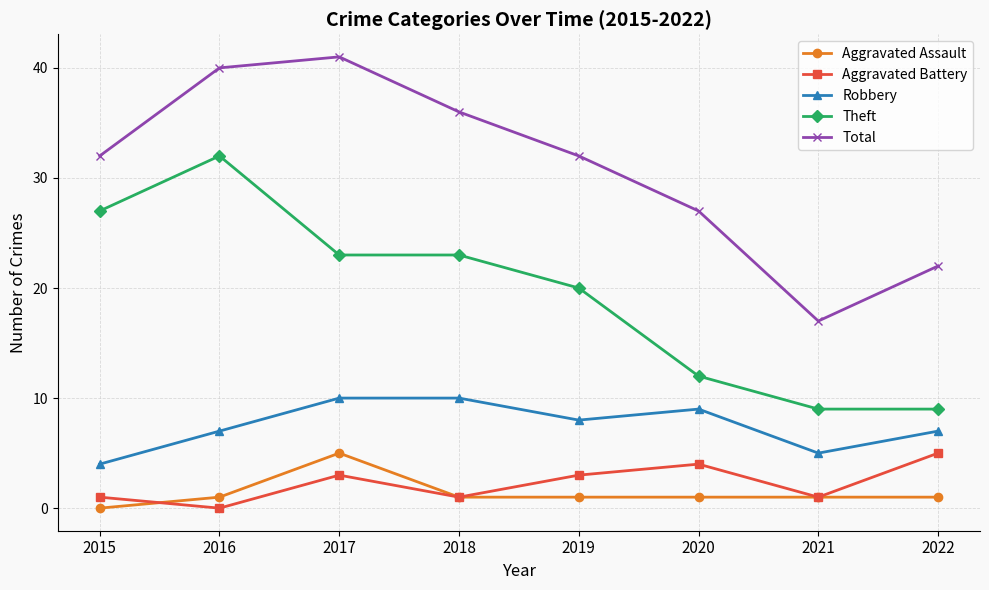

What is the maximum value for Total?

41